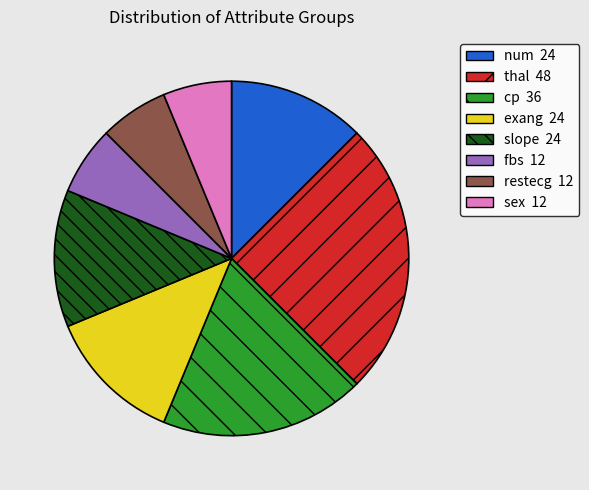

Does any single category account for the majority?

No